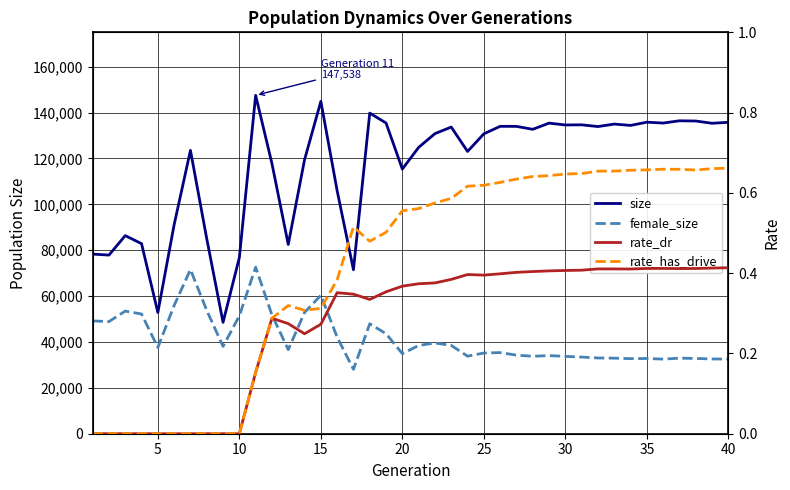

The value of female_size at 38 is 44268.3. True or false?

False